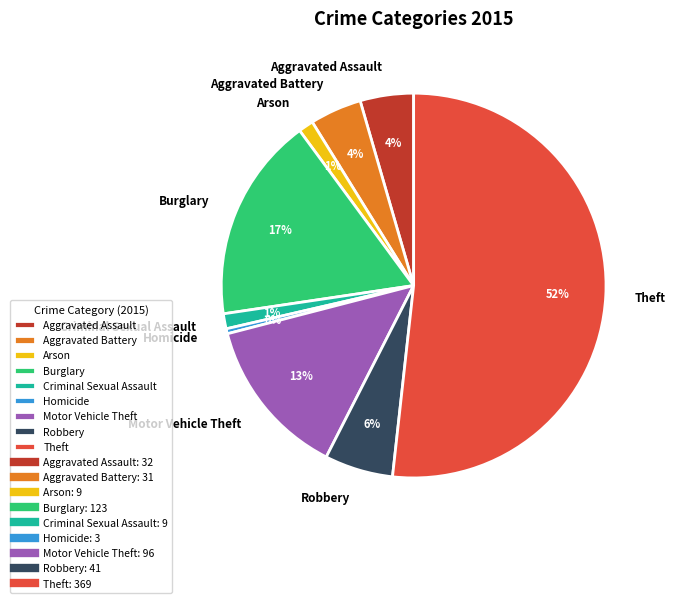

What is the majority slice?

Theft